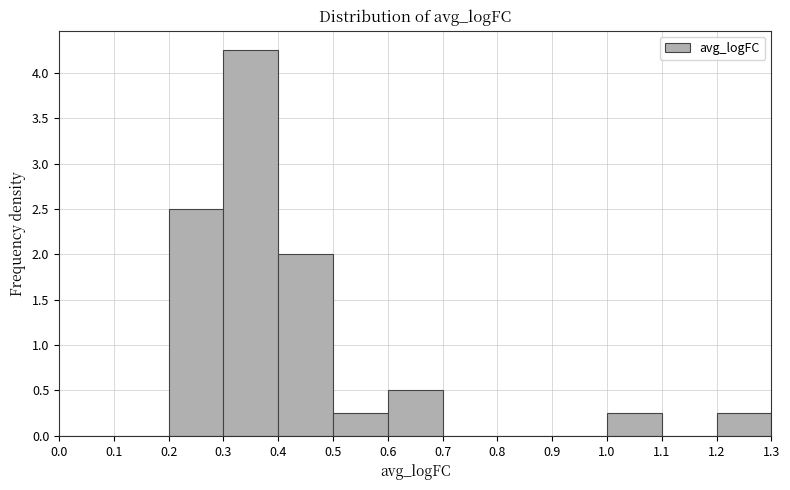

Reading left to right, list every bar in this chart as the range it spans on the x-axis followed by its height. The values are not printed on the chart, so give them approximately, as read against the axis.

0.0 to 0.1: 0
0.1 to 0.2: 0
0.2 to 0.3: 2.50
0.3 to 0.4: 4.25
0.4 to 0.5: 2.00
0.5 to 0.6: 0.25
0.6 to 0.7: 0.50
0.7 to 0.8: 0
0.8 to 0.9: 0
0.9 to 1.0: 0
1.0 to 1.1: 0.25
1.1 to 1.2: 0
1.2 to 1.3: 0.25